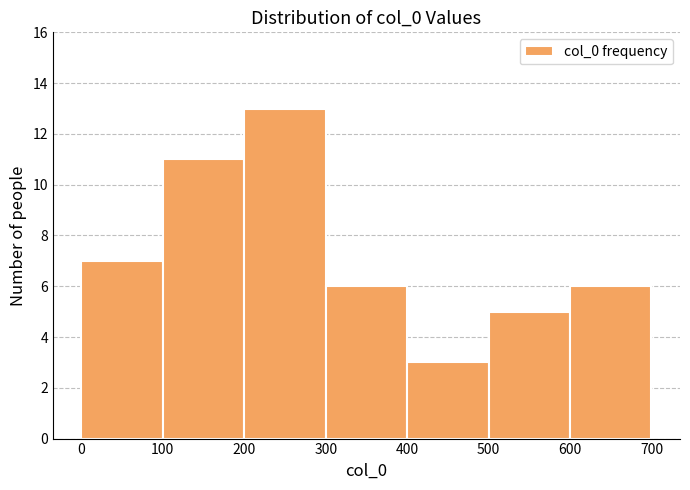

Reading left to right, transcribe this chart: for each bar, give the range it covers on the x-axis and its height. The values are not printed on the chart, so give them approximately, as read against the axis.

0 to 100: 7
100 to 200: 11
200 to 300: 13
300 to 400: 6
400 to 500: 3
500 to 600: 5
600 to 700: 6